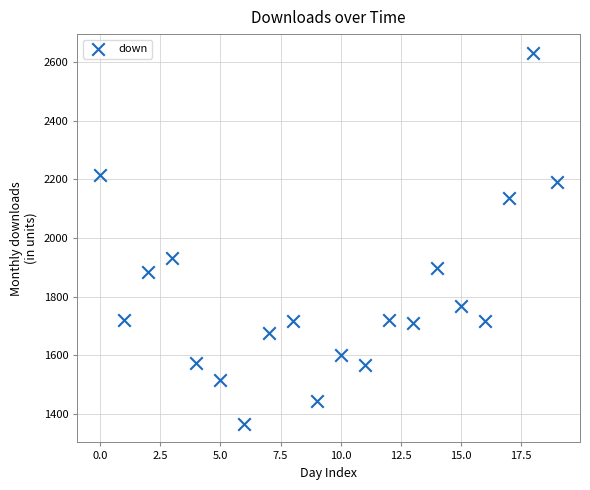

What Y value in the scatter plot is closest to 1999?

1933